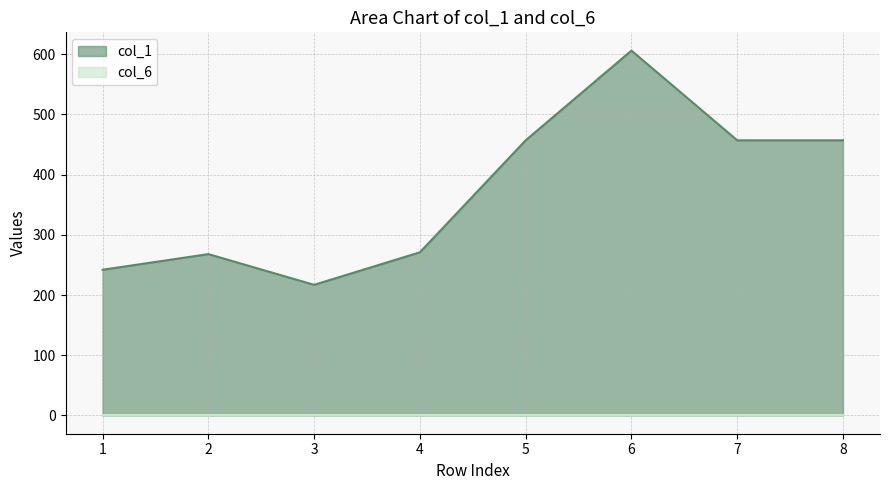

True or false: the data shows 271 at 4.

True